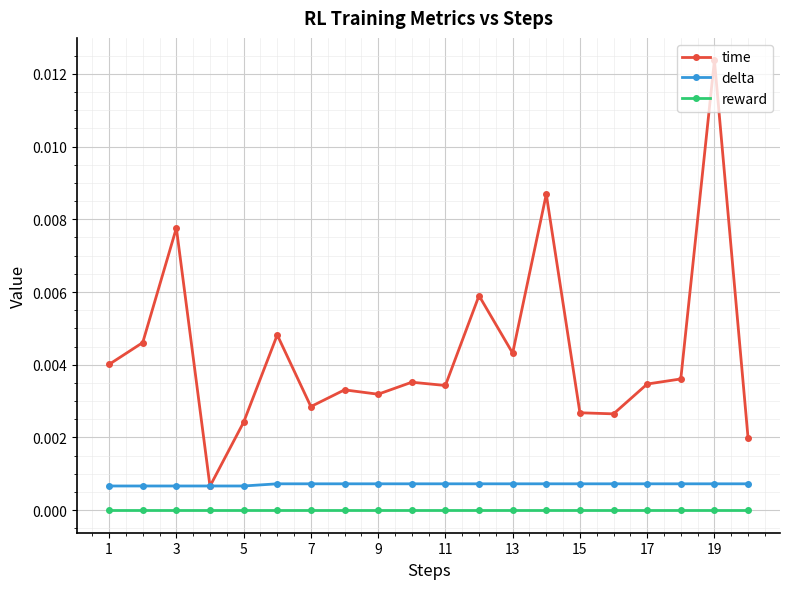

Which series ends up on top after the final intersection of time and delta?

time